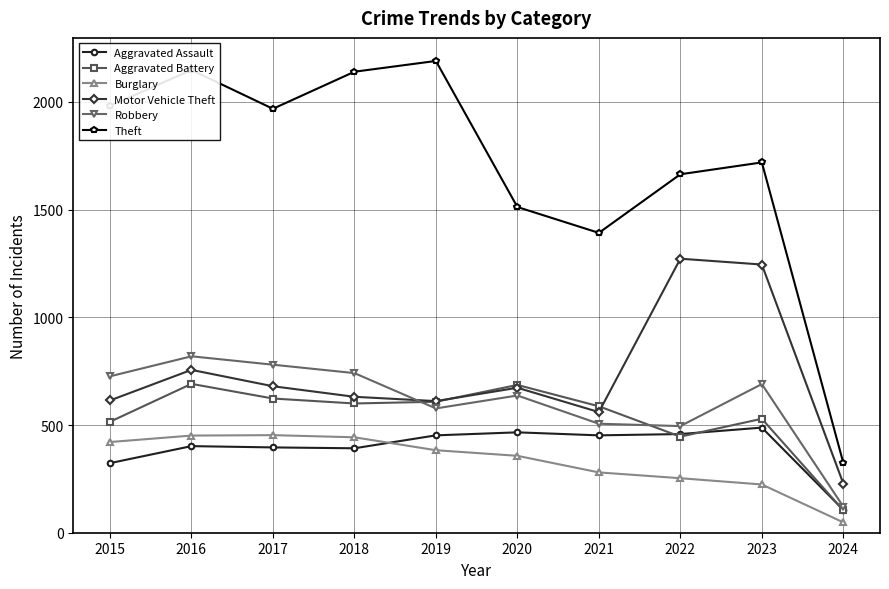

How many data points in Aggravated Assault are less than 452?

5